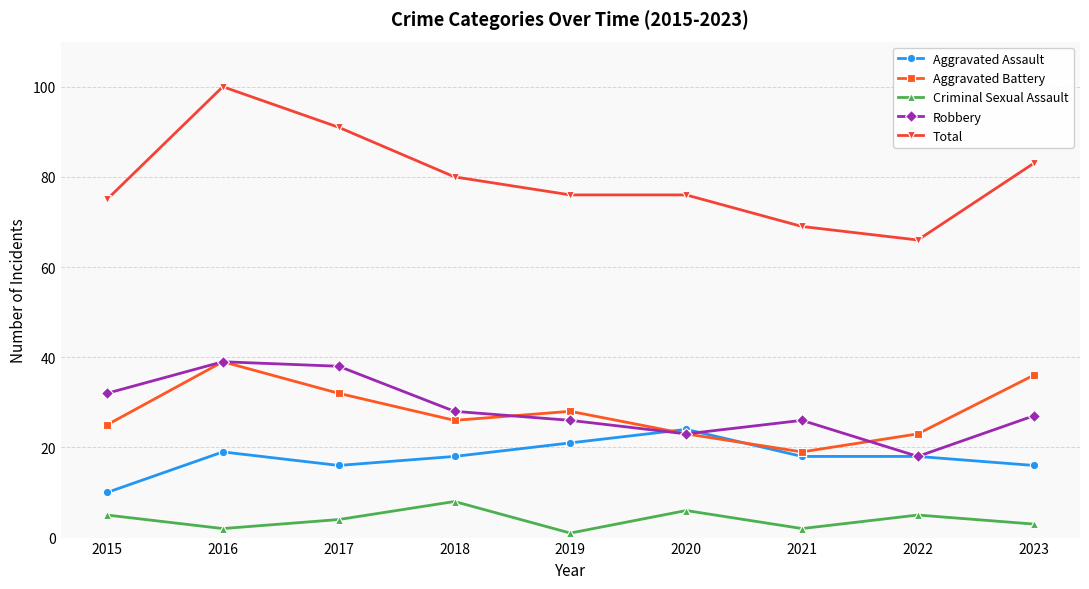

Which category has the lowest value across all series?

2019